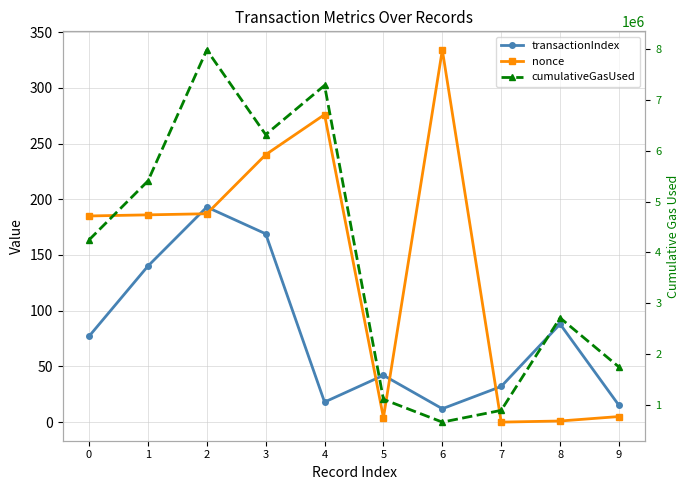

What is the value of the transactionIndex point at the 2nd from the left?

140